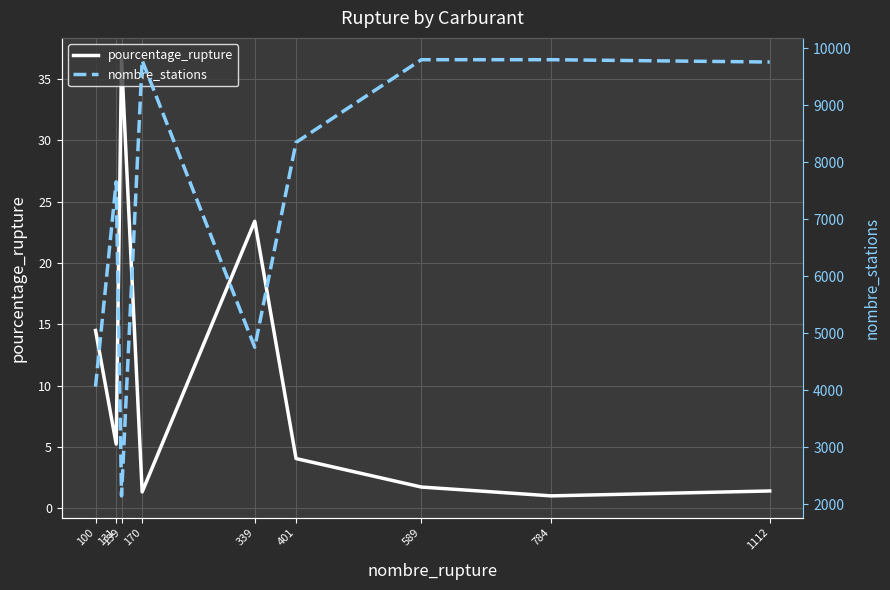

What is the average value of the pourcentage_rupture series?

9.9